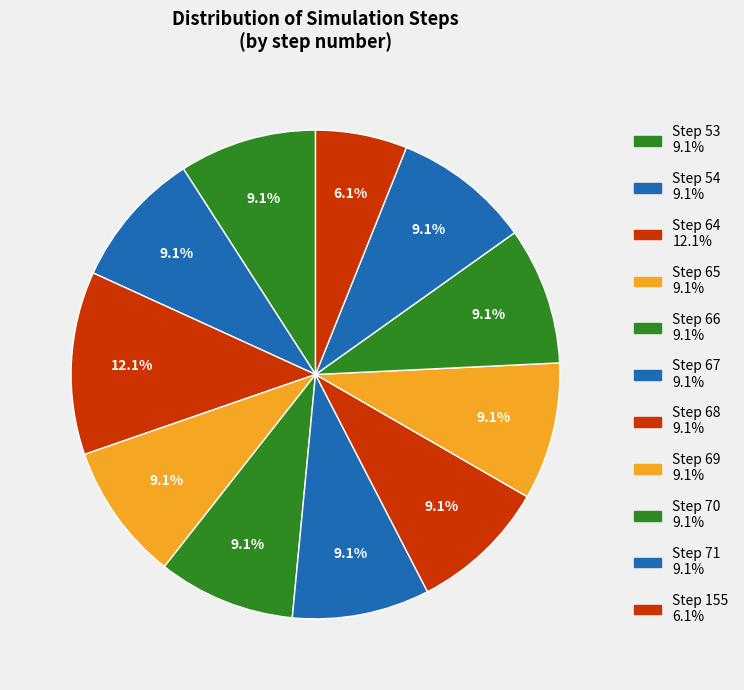

Count the number of slices in the pie.

11